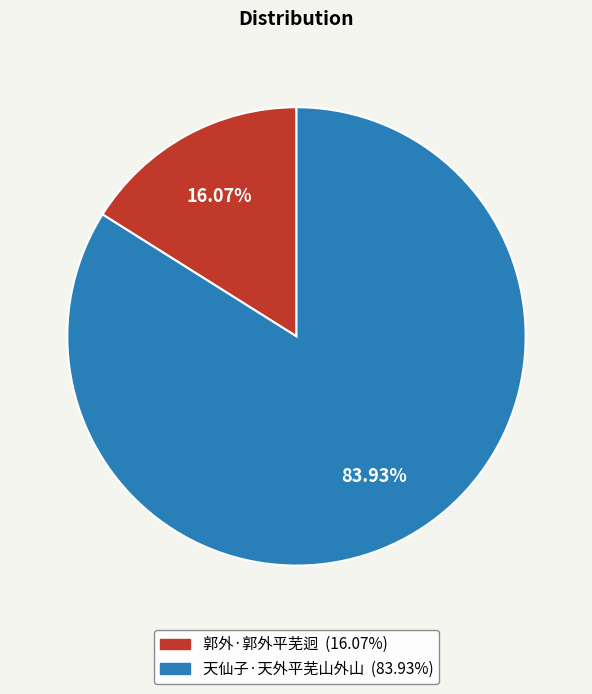

Which has a higher value, 天仙子·天外平芜山外山 or 郭外·郭外平芜迥?

天仙子·天外平芜山外山